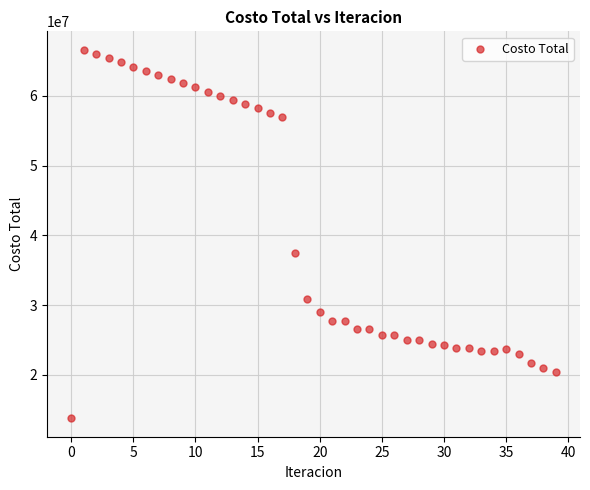

What Y value in the scatter plot is closest to 40201747?

37534106.2